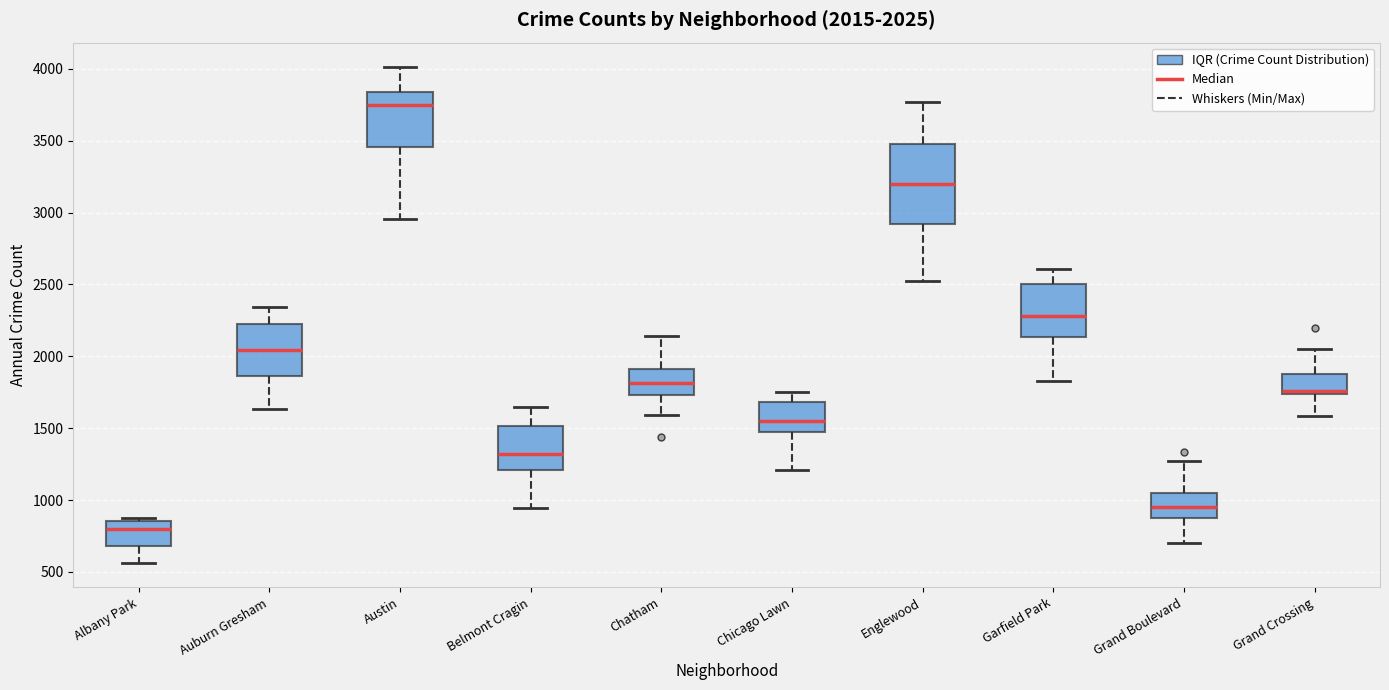

Comparing the boxes themselves (not the whiskers), which one is the tallest?

Englewood